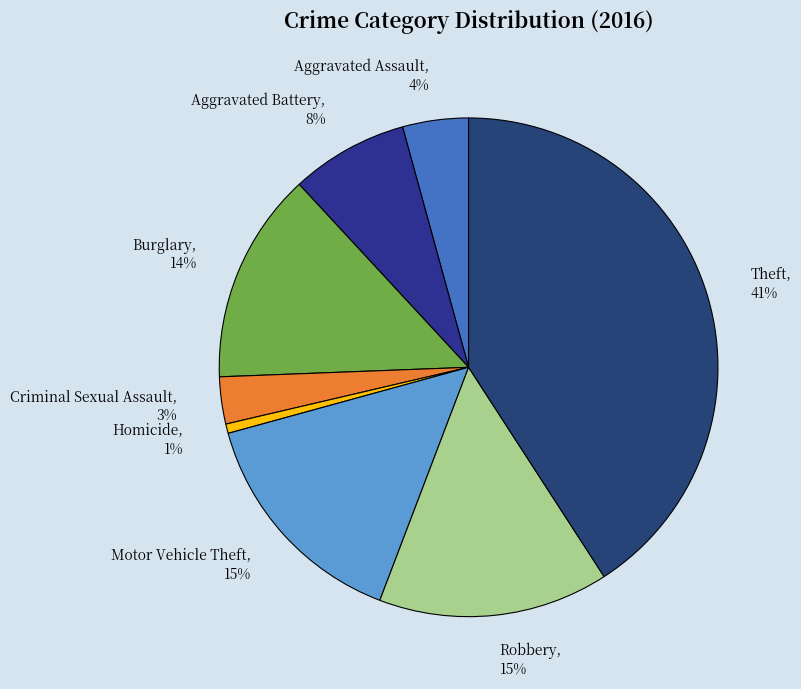

To the nearest percent, what is the difference between the largest and smallest slice percentages?

40%